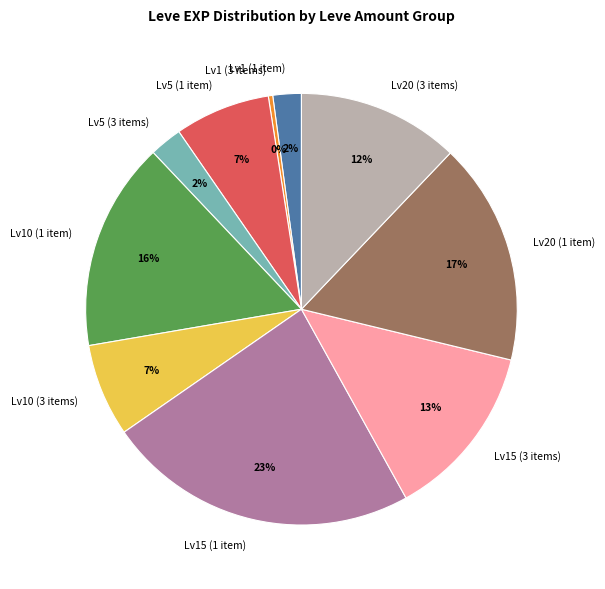

Does Lv1 (1 item) represent more than half of the total?

No